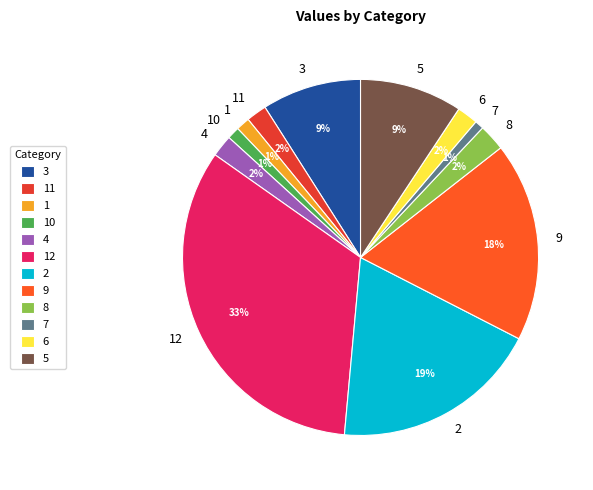

To the nearest percent, what is the difference between the 5 and 7 slice percentages?

8%